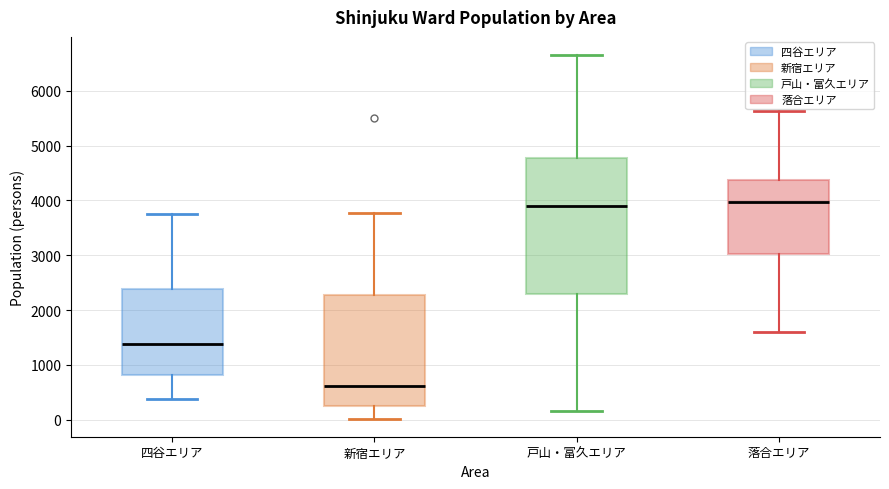

Comparing the boxes themselves (not the whiskers), which one is the tallest?

戸山・富久エリア